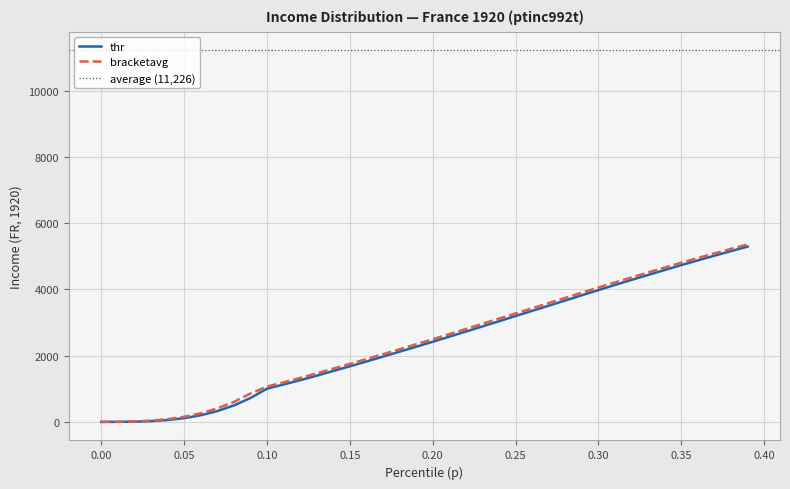

Reading right to left, transcribe all the data shown in this chart.

p: 5362.1	5228.3	5091.2	4951.7	4809.6	4664.1	4515.9	4366.2	4214.4	4060.2	3904.6	3748.3	3590.2	3433.1	3277.0	3120.2	2963.0	2806.7	2651.6	2497.9	2344.8	2195.0	2046.5	1898.1	1751.2	1608.6	1467.3	1327.8	1193.9	1066.3	856.5	603.3	406.8	259.3	153.5	81.8	37.3	13.2	2.8	0.2
thr: 5296.3	5159.5	5022.2	4880.8	4738.1	4589.7	4441.4	4290.8	4137.8	3982.2	3827.0	3669.3	3511.2	3354.7	3199.2	3041.3	2884.6	2729.1	2574.4	2421.3	2268.8	2121.1	1972.4	1824.0	1678.9	1538.9	1396.4	1259.4	1129.1	1003.9	719.8	496.3	325.6	200.1	112.5	55.6	22.4	6.2	0.7	0.0